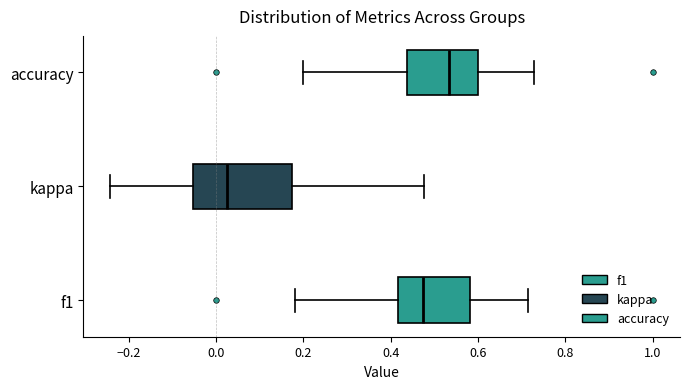

Reading bottom to top, read every box against the x-axis: the position of its median line, the range the box covers, and the ends of its whiskers. The values are not printed on the chart, so give them approximately, as read against the axis.

f1: median 0.48, box 0.42 to 0.58, whiskers 0.18 to 0.72
kappa: median 0.02, box -0.06 to 0.18, whiskers -0.24 to 0.48
accuracy: median 0.54, box 0.44 to 0.60, whiskers 0.20 to 0.72